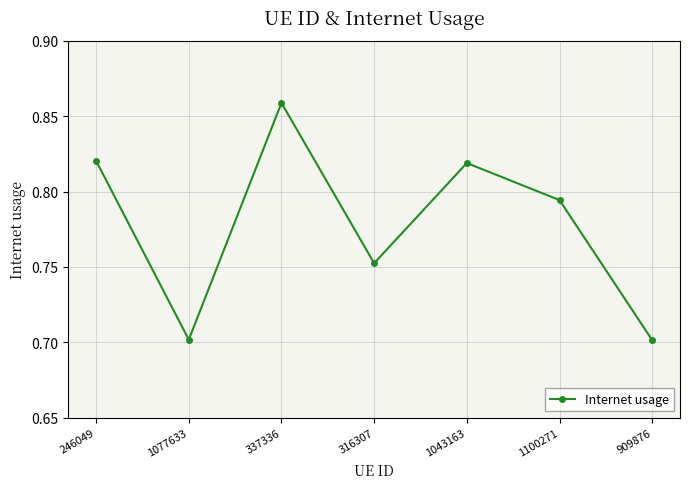

Is it true that the value at 1077633 is 0.7?

True